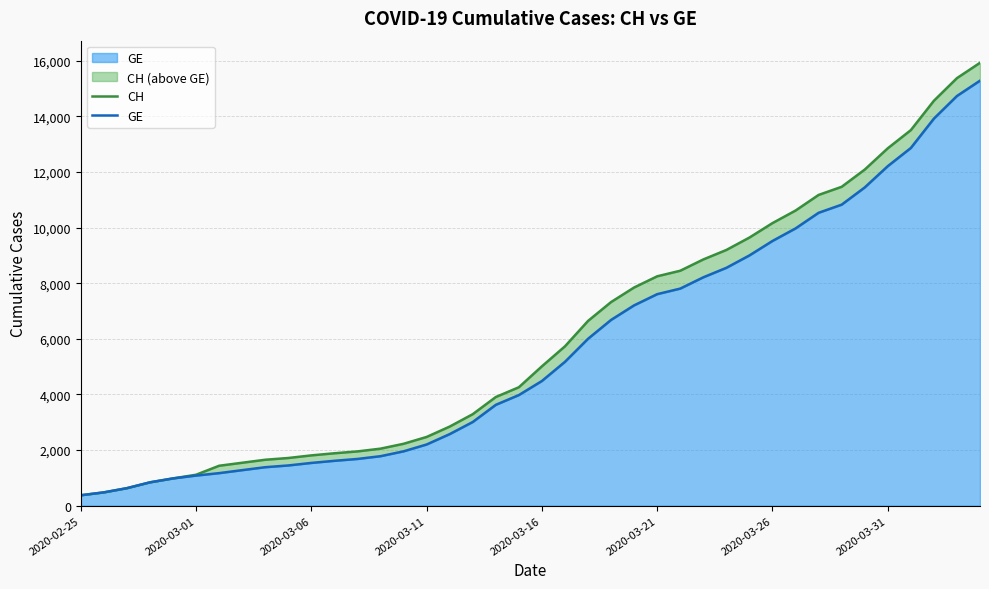

At which label does GE reach its minimum?

2020-02-25